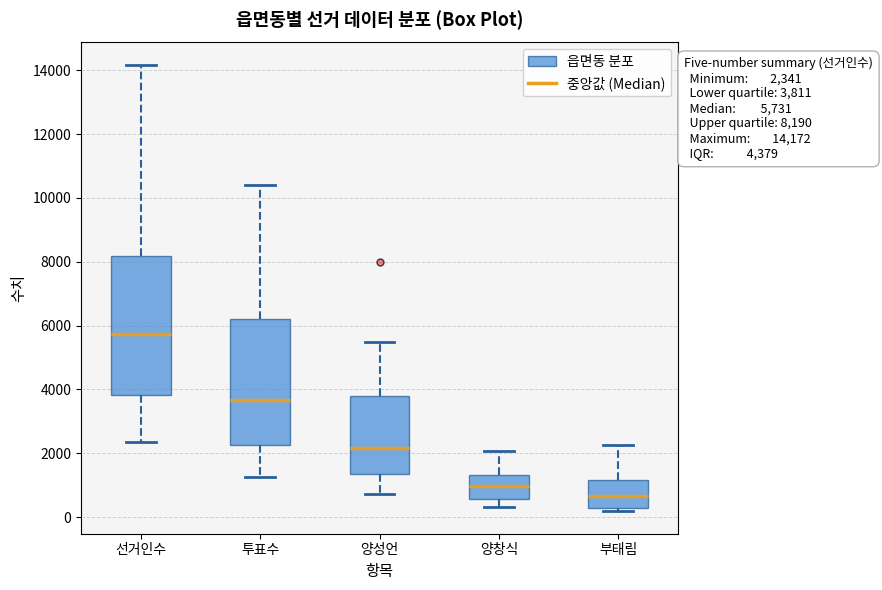

Which box has the lowest median line?

부태림